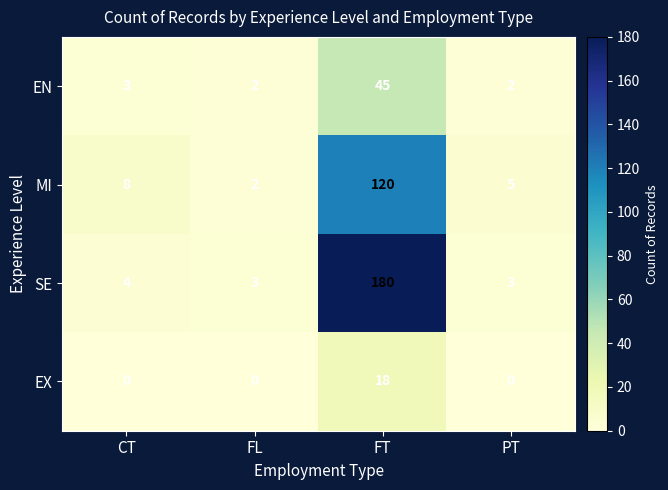

What is the maximum value for SE?

180